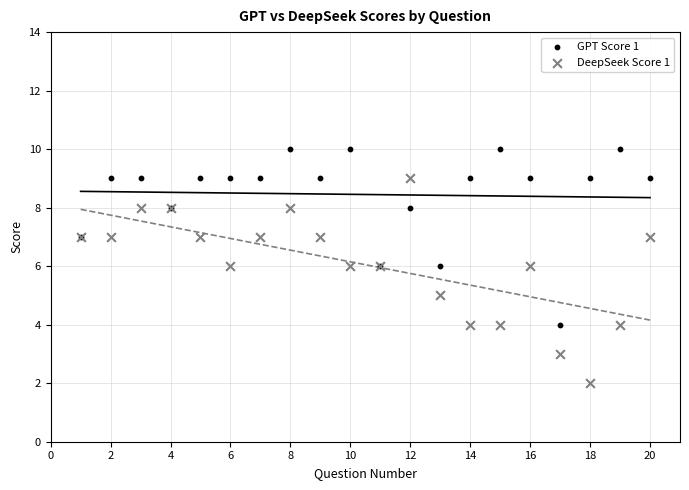

Which series contains the lowest Y value?

DeepSeek Score 1